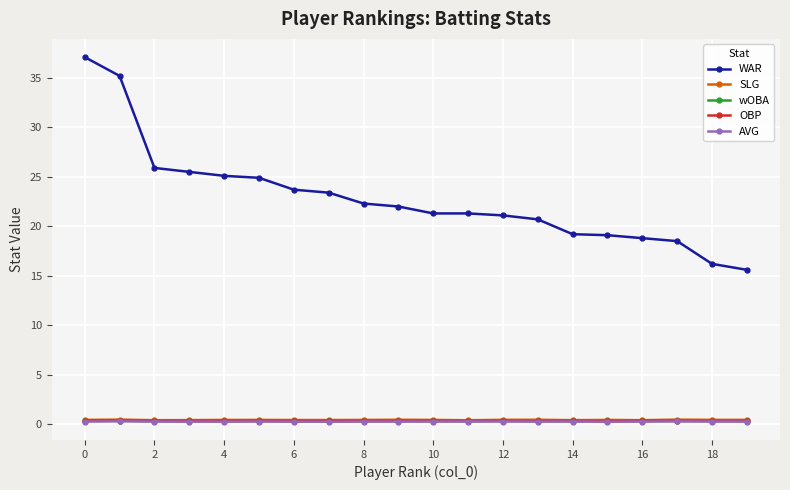

How many lines are shown in the chart?

5